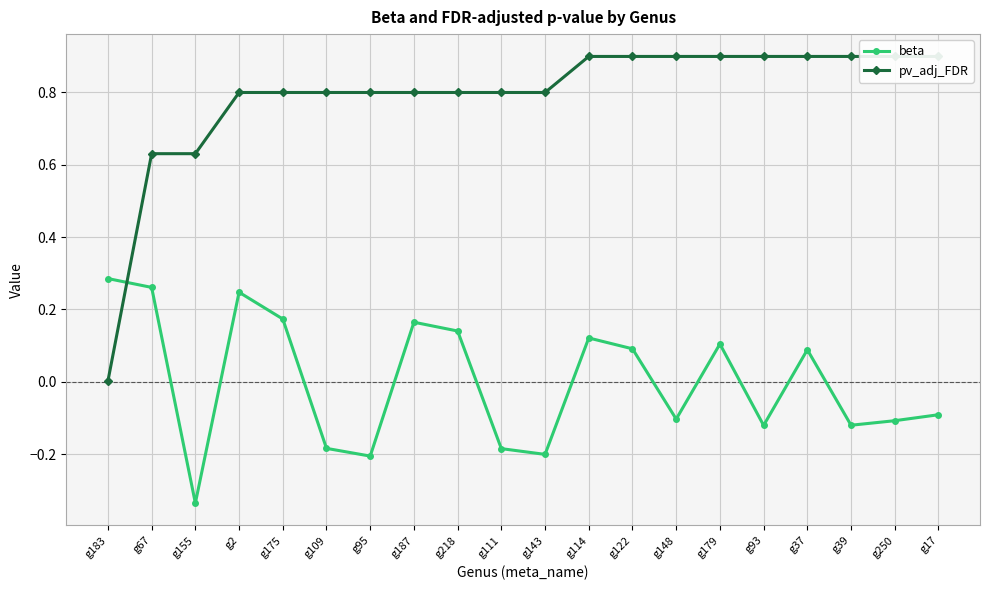

List the labels in order of pv_adj_FDR value, largest first.

g114, g122, g148, g179, g93, g37, g39, g250, g17, g2, g175, g109, g95, g187, g218, g111, g143, g67, g155, g183